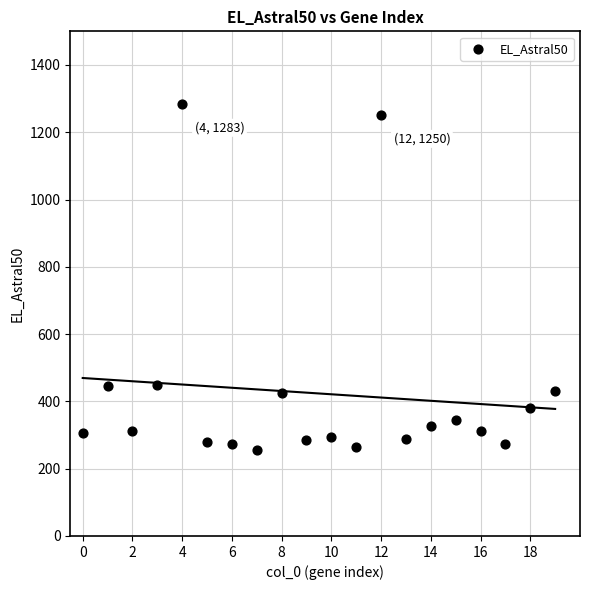

Count the number of points in this scatter plot.

20